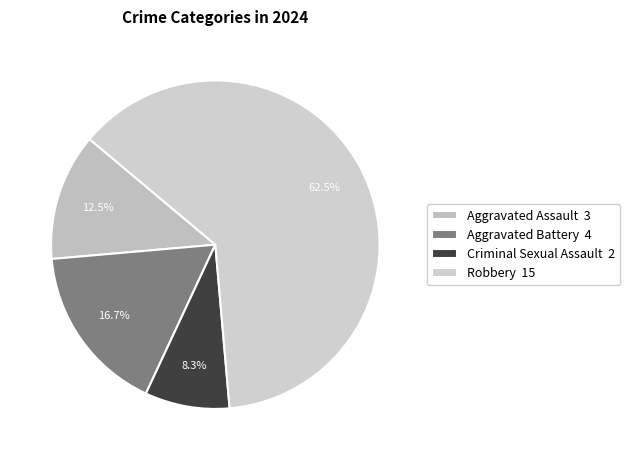

Which category accounts for the majority?

Robbery